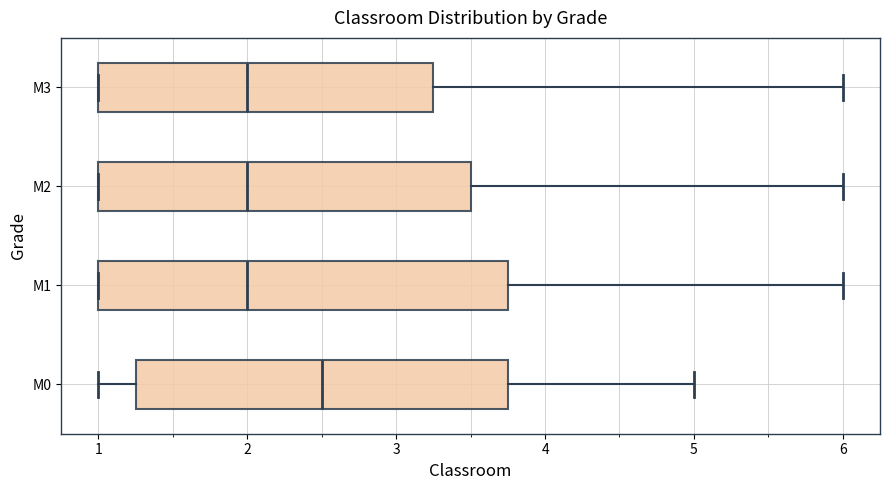

Where is the right edge of the box for M0 on the x-axis? The values are not printed on the chart, so give them approximately, as read against the axis.

3.8